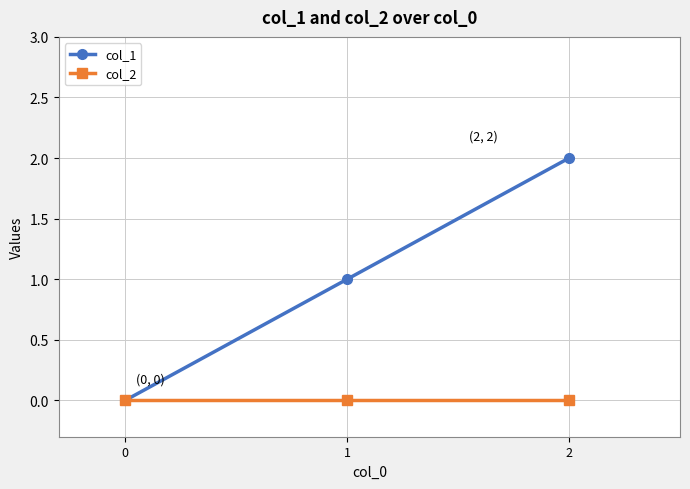

Is the value of col_1 at 2 greater than the value of col_2 at 0?

Yes